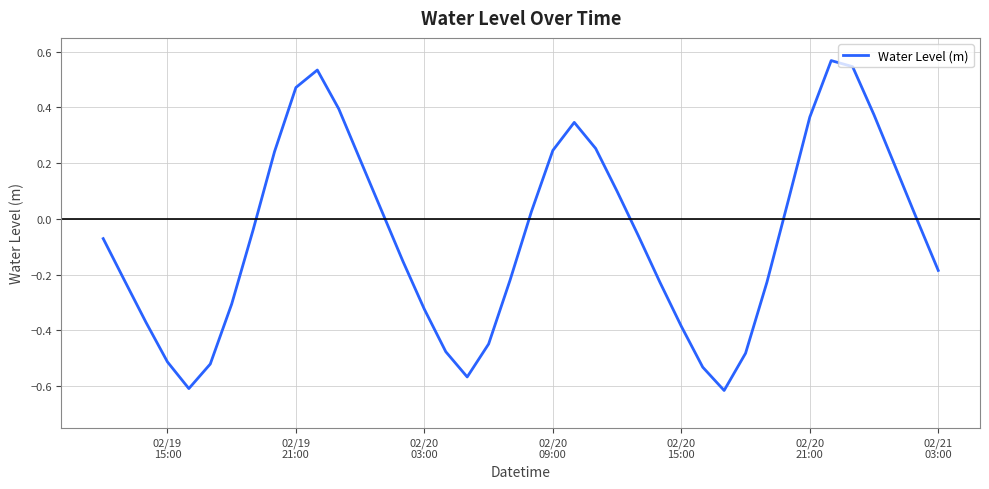

What is the difference between the maximum and minimum values?

1.2